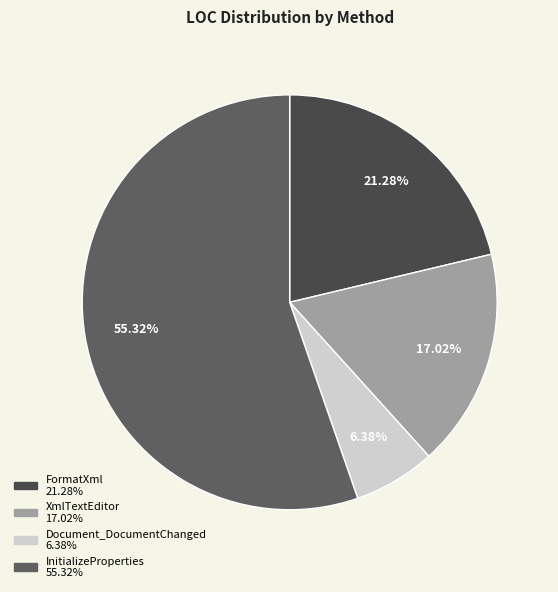

How many slices are in this pie chart?

4